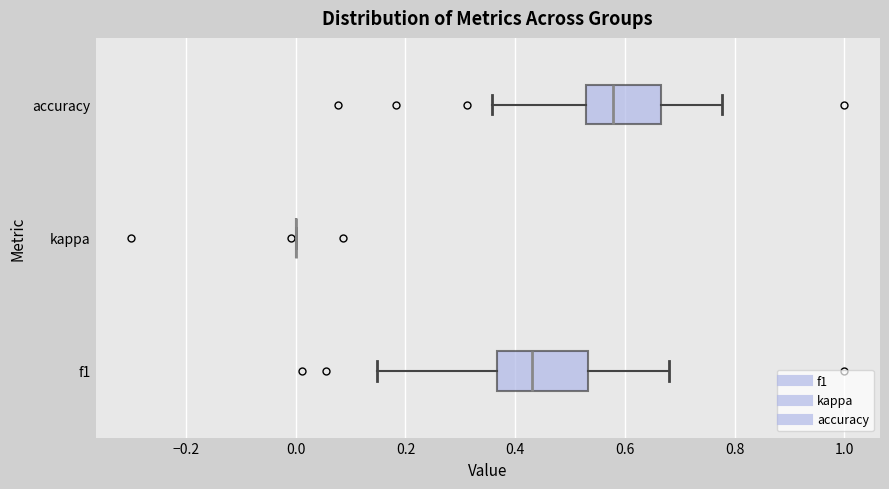

Which box is the widest, from its left edge to its right edge?

f1